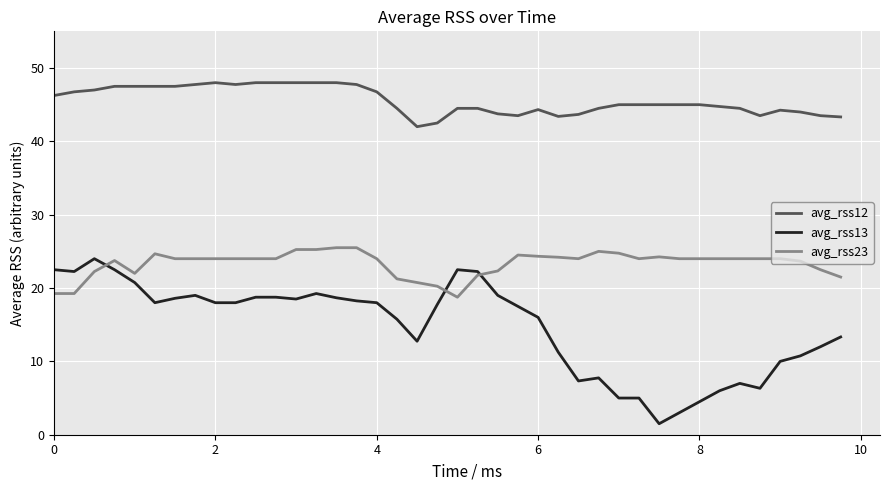

True or false: avg_rss23 and avg_rss12 intersect in this chart.

False